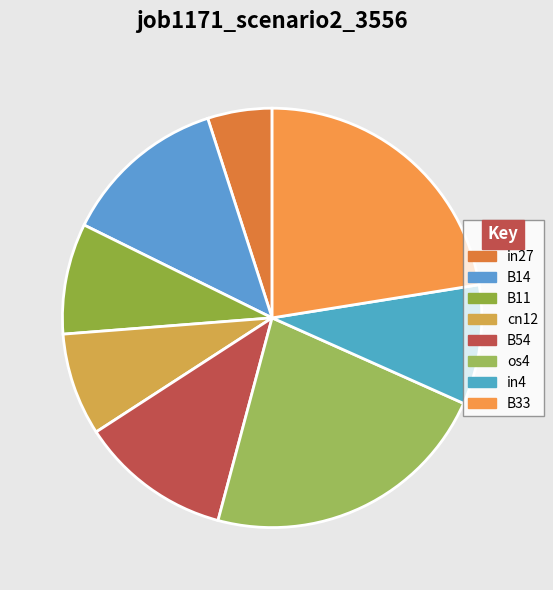

How many segments does this pie chart have?

8